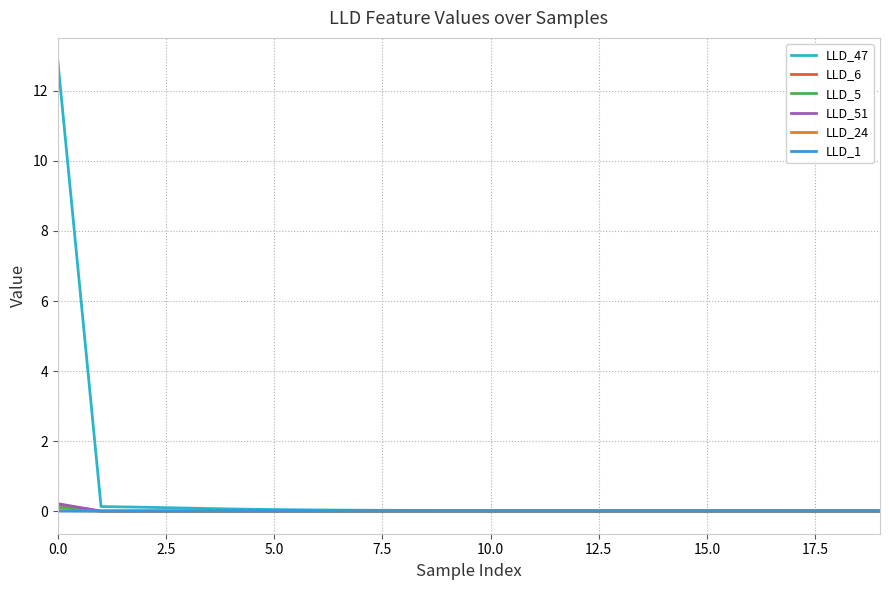

What is the label of the 7th point from the right?

13